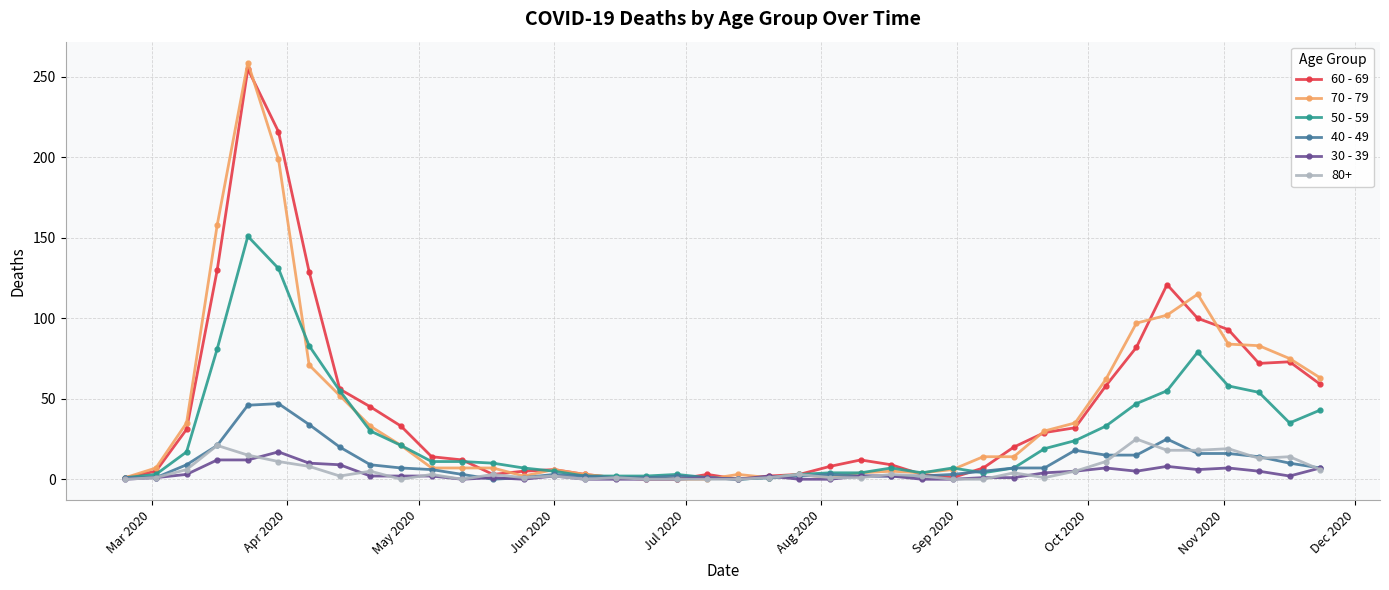

What is the maximum value shown in the chart?

259